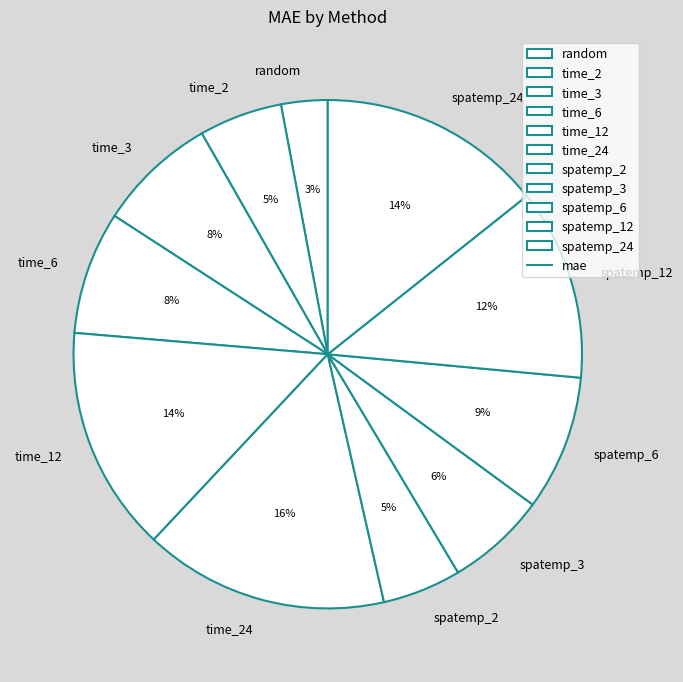

Which slice is the smallest?

random